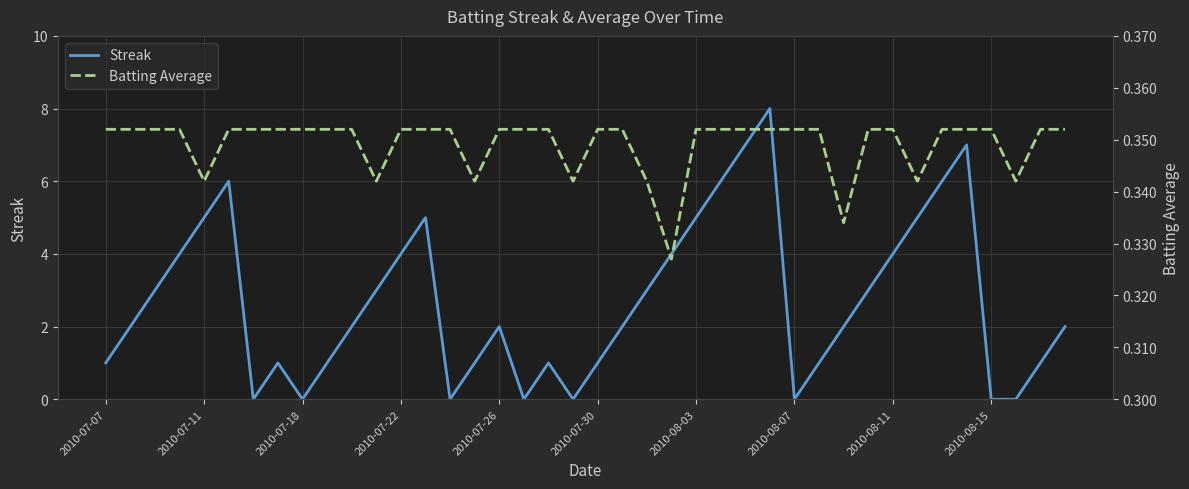

What is the difference between the maximum and minimum values in the Streak series?

8